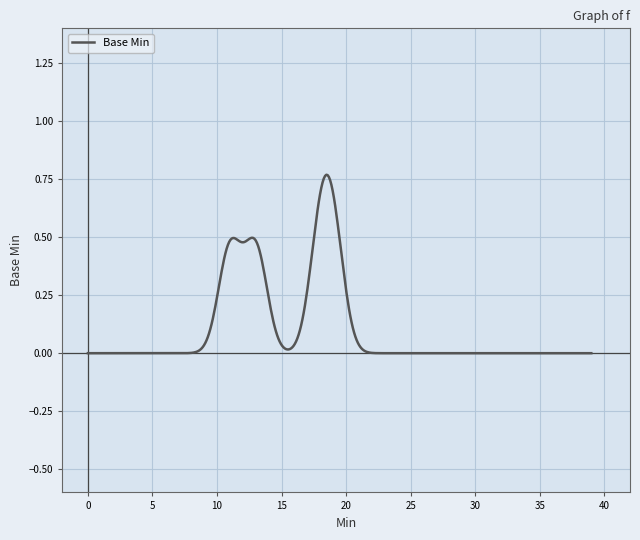

Does the chart have visible grid lines?

Yes